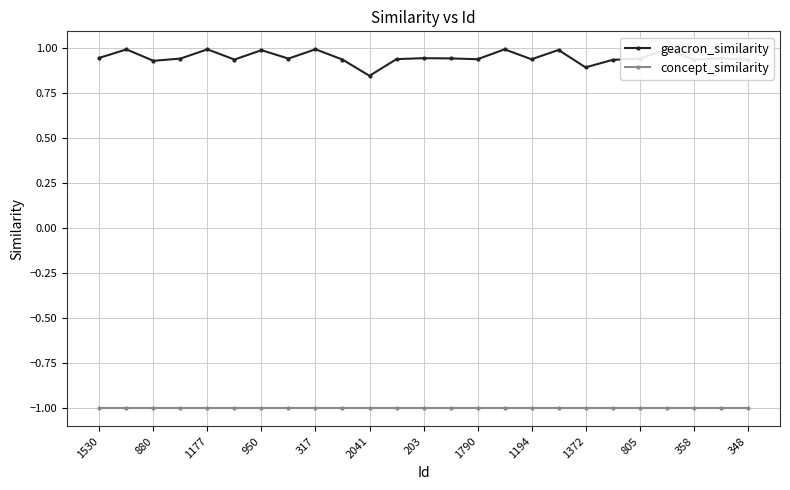

True or false: geacron_similarity has more than 0 interior local peaks.

True